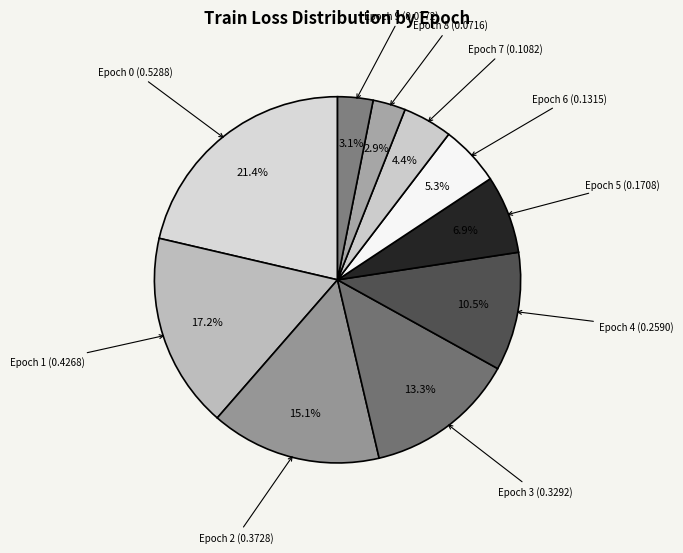

What is the smallest slice in the pie chart?

Epoch 8